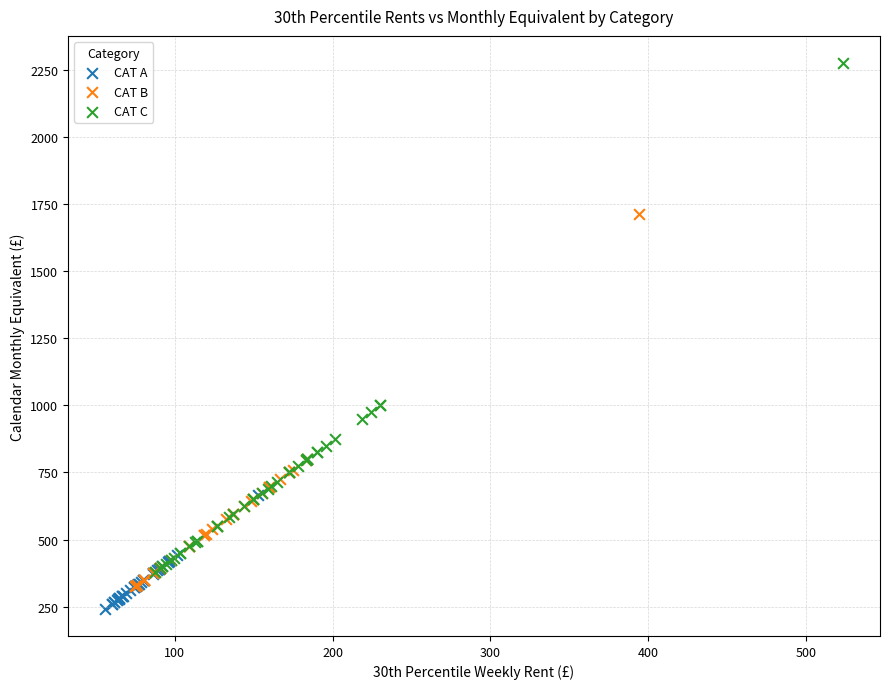

Which series contains the highest Y value?

CAT C